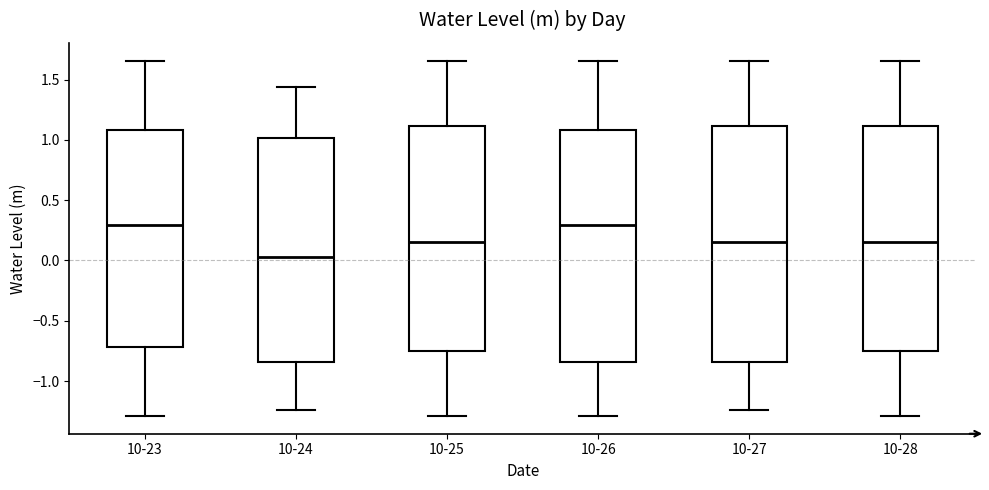

Reading left to right, read every box against the y-axis: the position of its median line, the range the box covers, and the ends of its whiskers. The values are not printed on the chart, so give them approximately, as read against the axis.

10-23: median 0.30, box -0.70 to 1.10, whiskers -1.30 to 1.65
10-24: median 0.05, box -0.85 to 1.00, whiskers -1.25 to 1.45
10-25: median 0.15, box -0.75 to 1.10, whiskers -1.30 to 1.65
10-26: median 0.30, box -0.85 to 1.10, whiskers -1.30 to 1.65
10-27: median 0.15, box -0.85 to 1.10, whiskers -1.25 to 1.65
10-28: median 0.15, box -0.75 to 1.10, whiskers -1.30 to 1.65